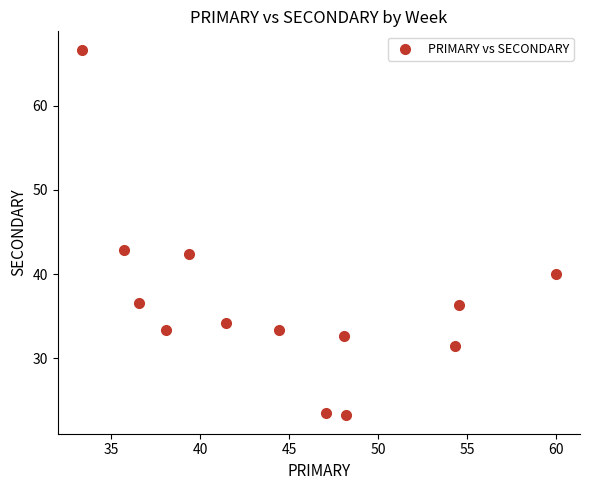

What is the range of X values (max minus min)?

26.7